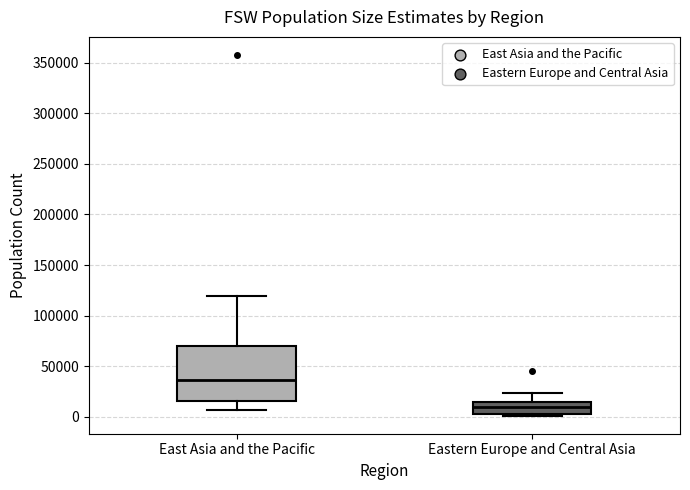

Comparing the boxes themselves (not the whiskers), which one is the tallest?

East Asia and the Pacific